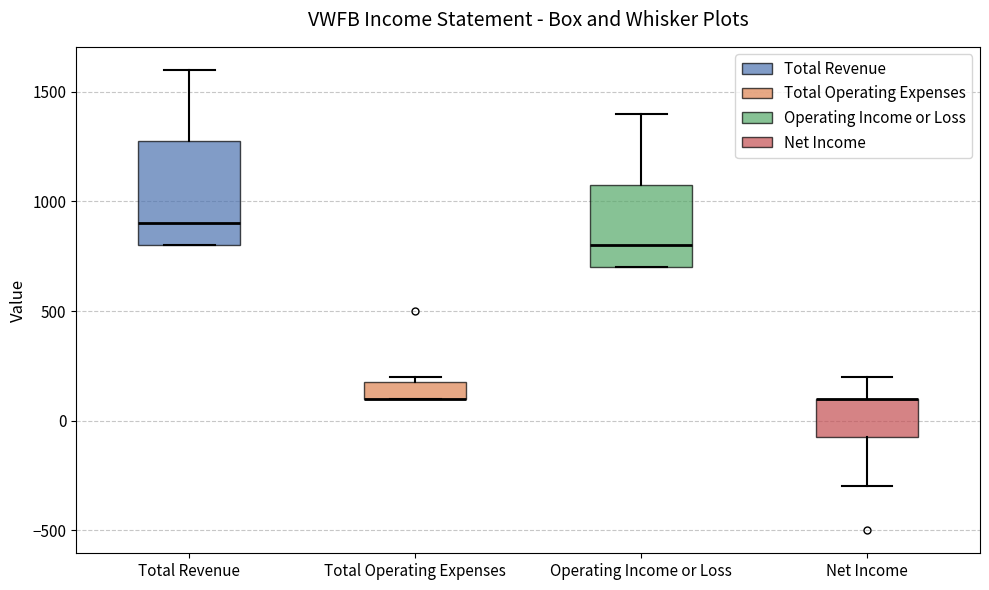

Where does the median line of the box for Total Revenue sit on the y-axis? The values are not printed on the chart, so give them approximately, as read against the axis.

900